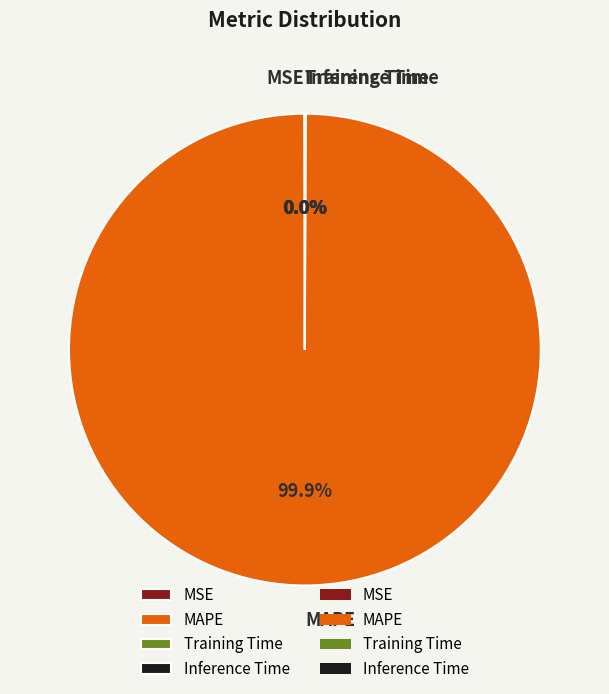

Does any single category account for the majority?

Yes